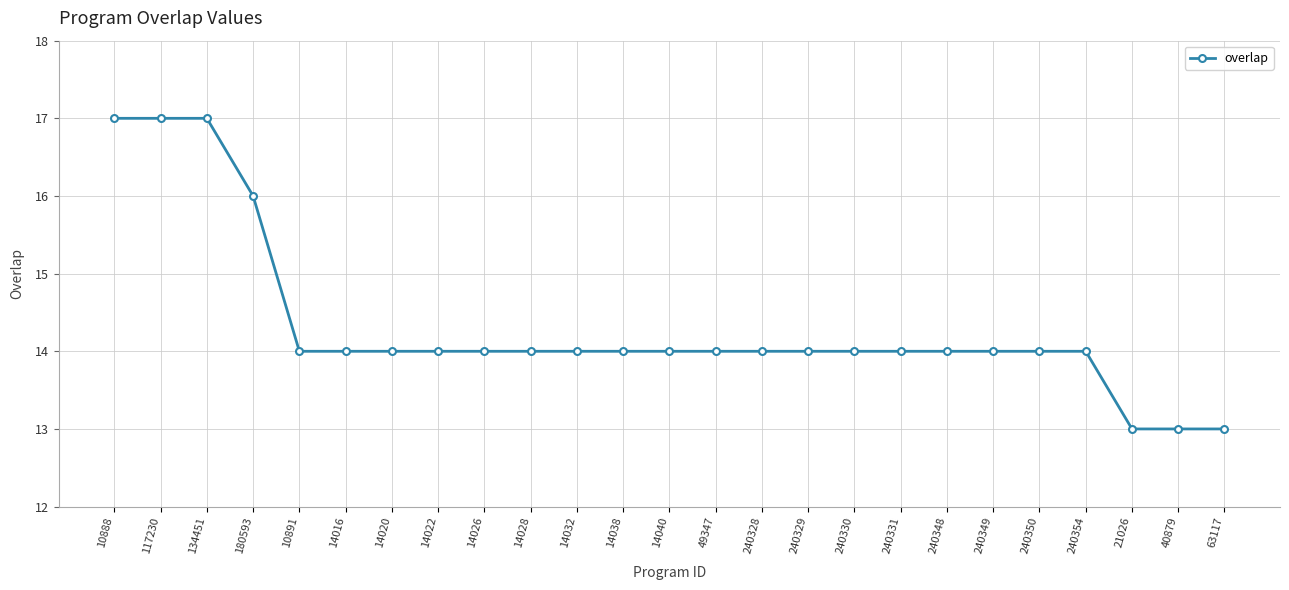

What is the label of the 25th point from the left?

63117